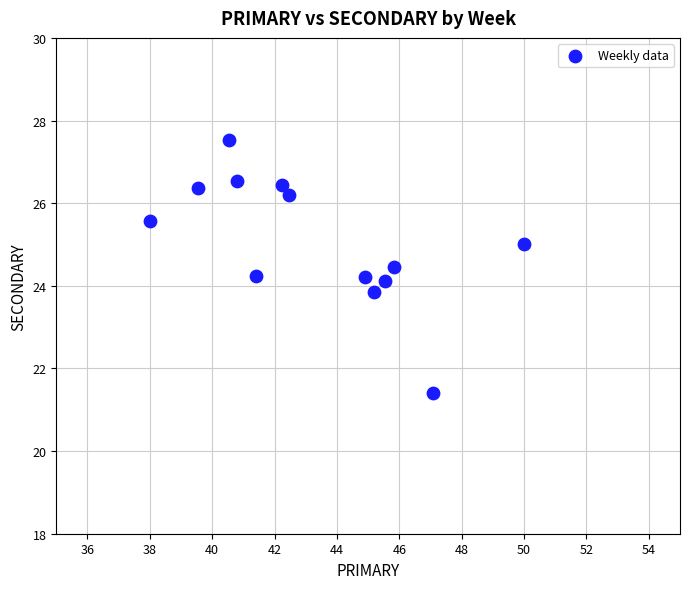

What is the range of Y values (max minus min)?

6.1